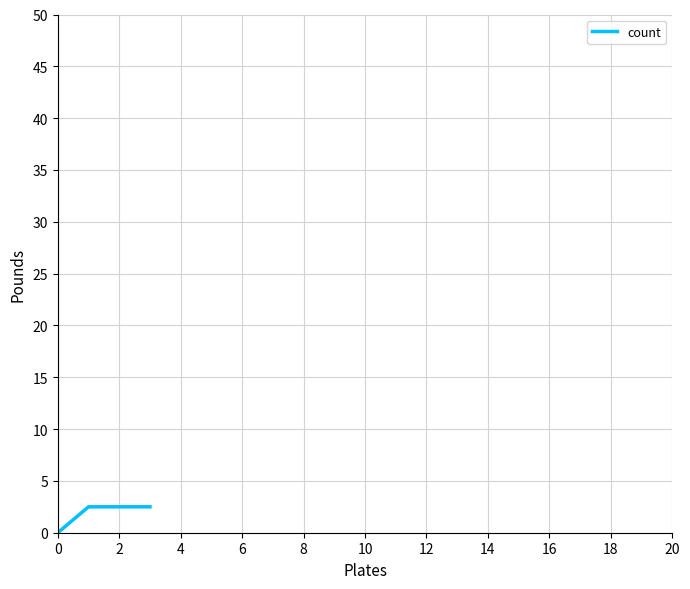

Does the chart have visible grid lines?

Yes